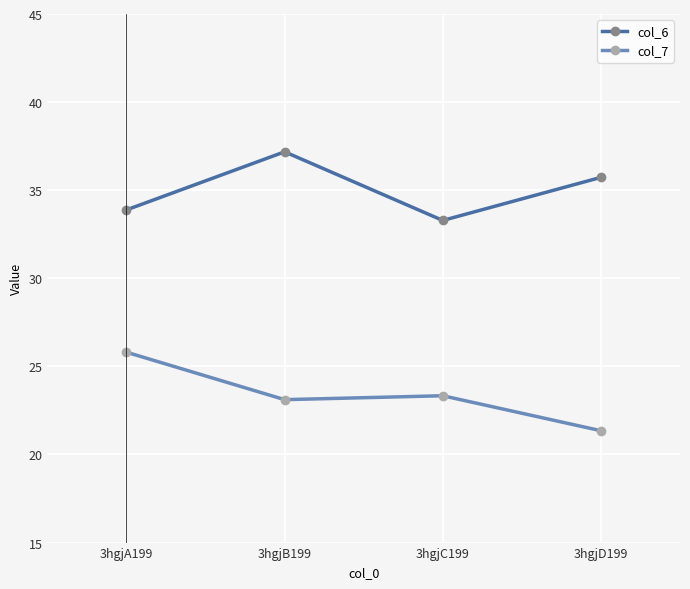

Reading left to right, what are all the values shown in this chart?

col_6: 3hgjA199=33.9	3hgjB199=37.2	3hgjC199=33.3	3hgjD199=35.7
col_7: 3hgjA199=25.8	3hgjB199=23.1	3hgjC199=23.3	3hgjD199=21.3